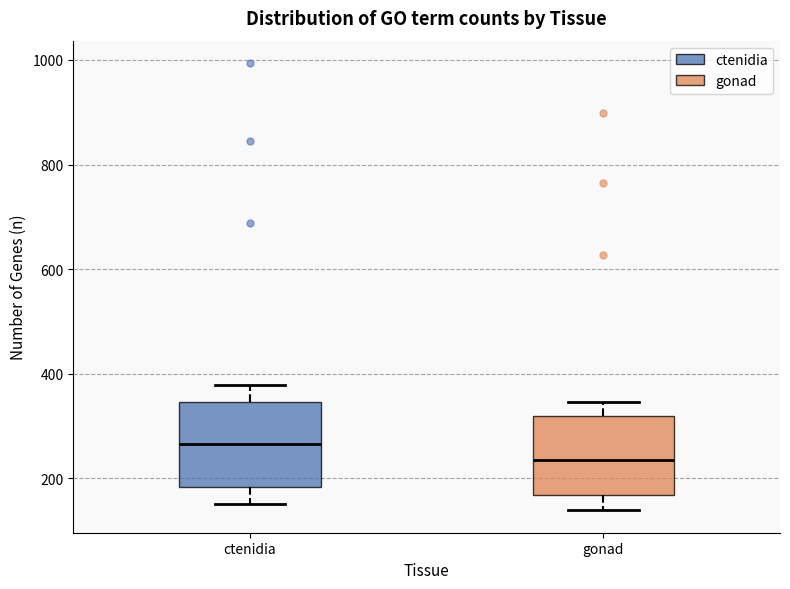

Reading left to right, transcribe this box plot: for each box, give where its median line is, the range the box spans, and where its two whiskers end, as read against the y-axis. The values are not printed on the chart, so give them approximately, as read against the axis.

ctenidia: median 260, box 180 to 340, whiskers 160 to 380
gonad: median 240, box 160 to 320, whiskers 140 to 340